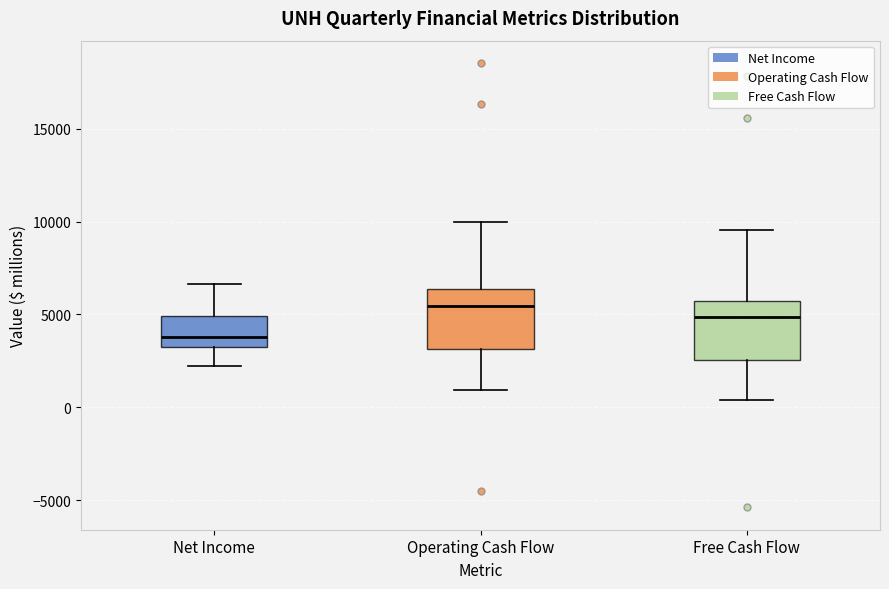

Where is the upper edge of the box for Operating Cash Flow on the y-axis? The values are not printed on the chart, so give them approximately, as read against the axis.

6500